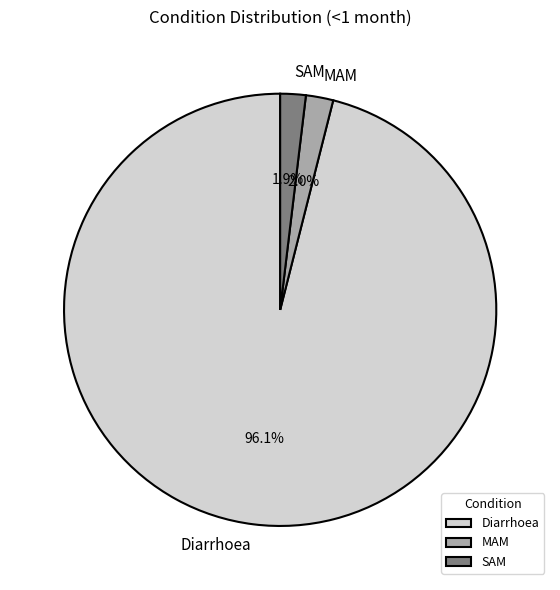

Between Diarrhoea and SAM, which is larger?

Diarrhoea